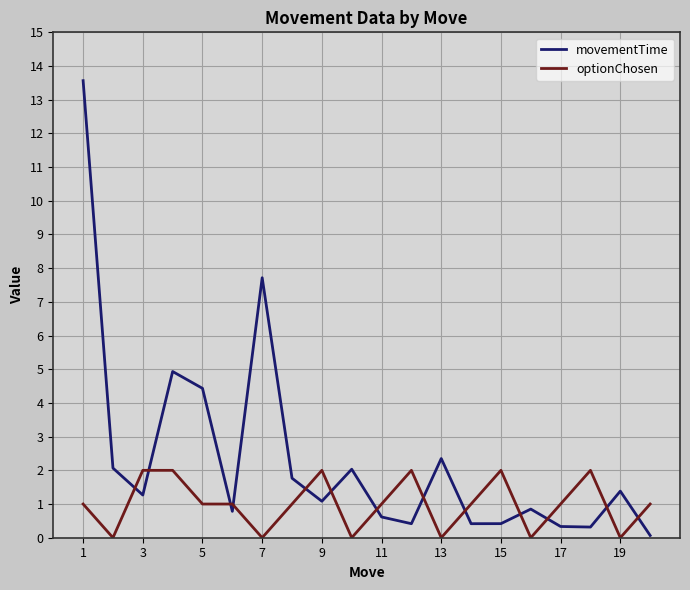

What is the average value of the optionChosen series?

1.0